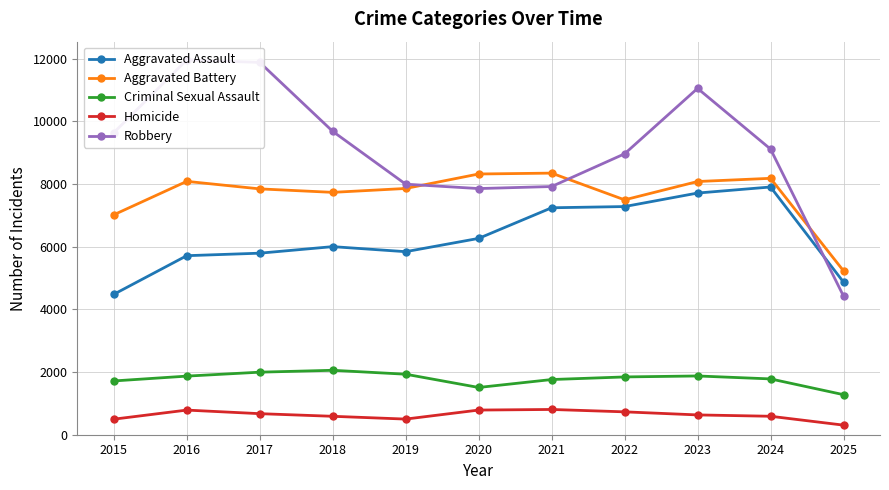

How many series are shown in this chart?

5